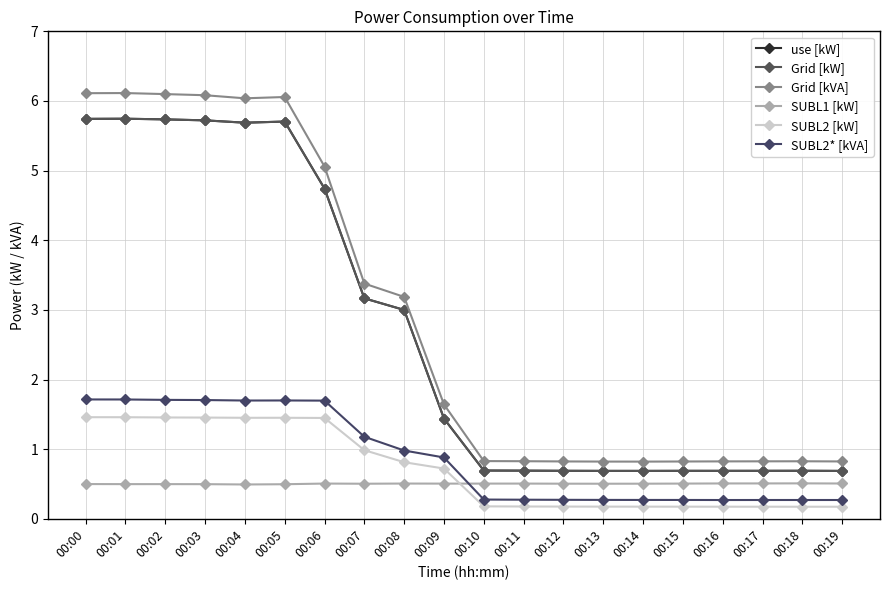

What is the minimum value for use [kW]?

0.7